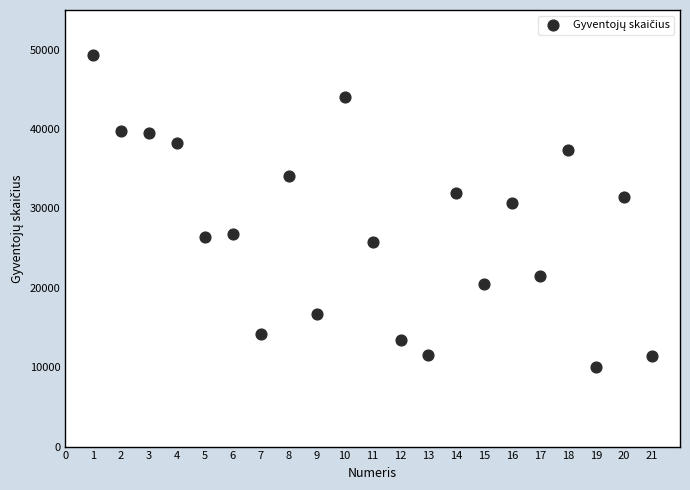

What Y value in the scatter plot is closest to 29711?

30693